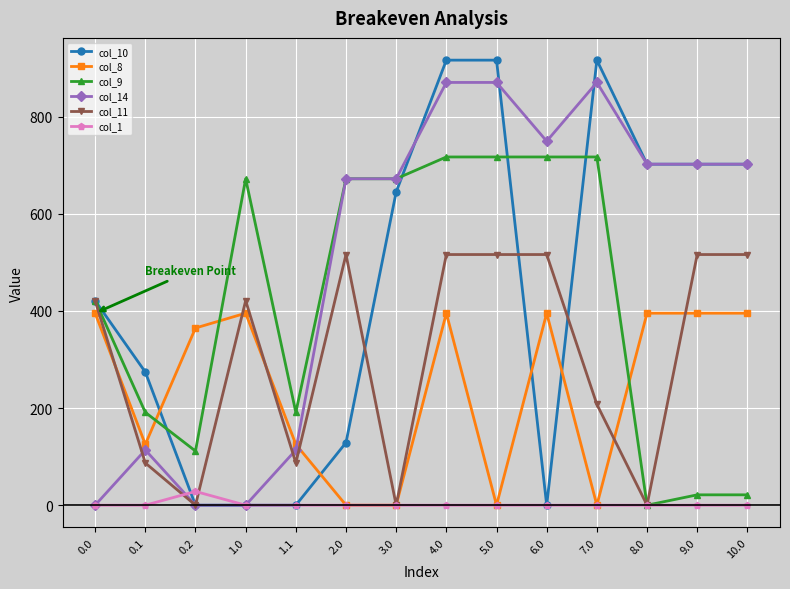

At which category is the sum across all series the highest?

4.0